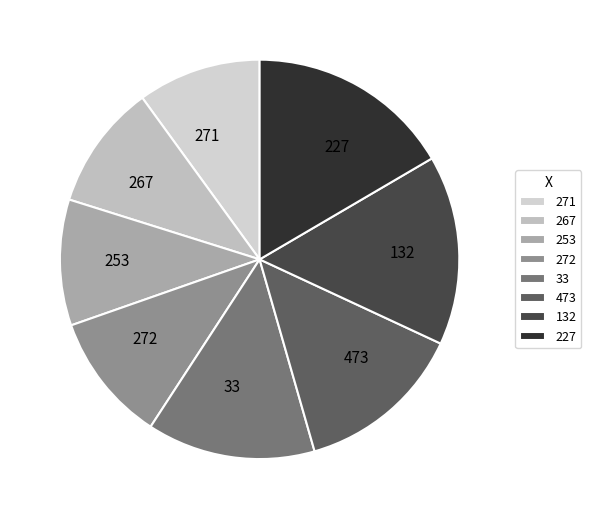

What is the ratio of the value at 267 to the value at 253?

1.0